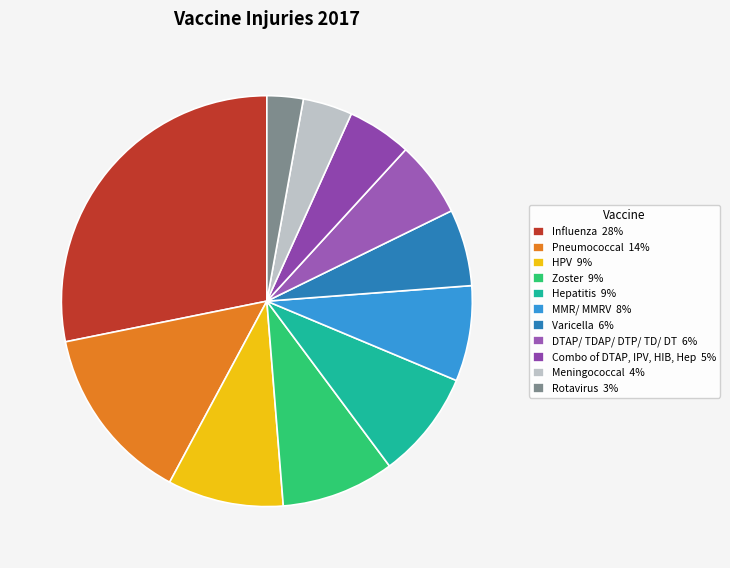

Count the number of slices in the pie.

11